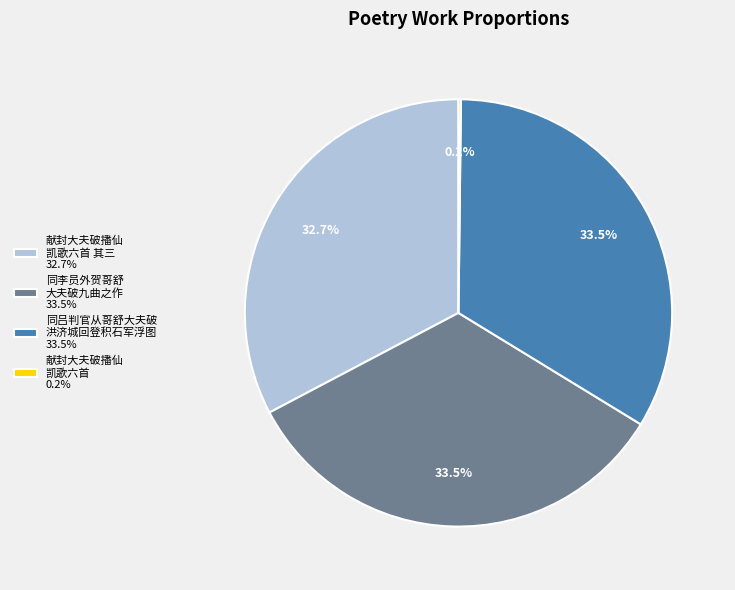

Combined, what portion of the pie is 同吕判官从哥舒大夫破 洪济城回登积石军浮图 33.5% and 同李员外贺哥舒 大夫破九曲之作 33.5%?

67.0%